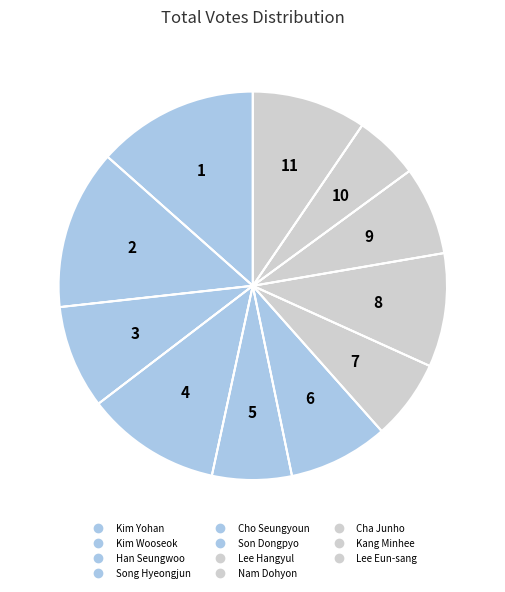

Count the number of slices in the pie.

11